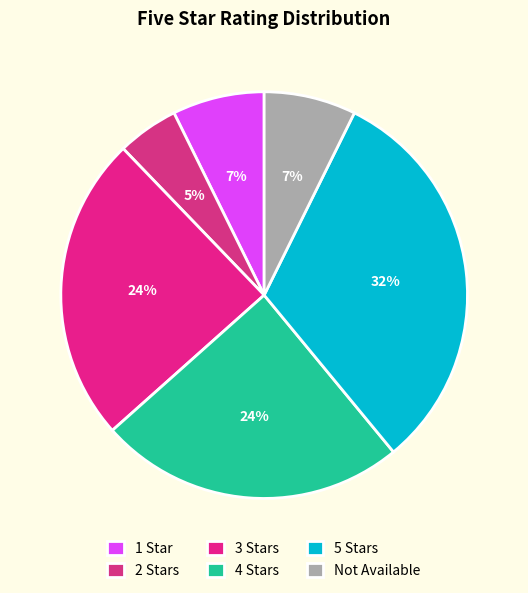

Does any single category account for the majority?

No